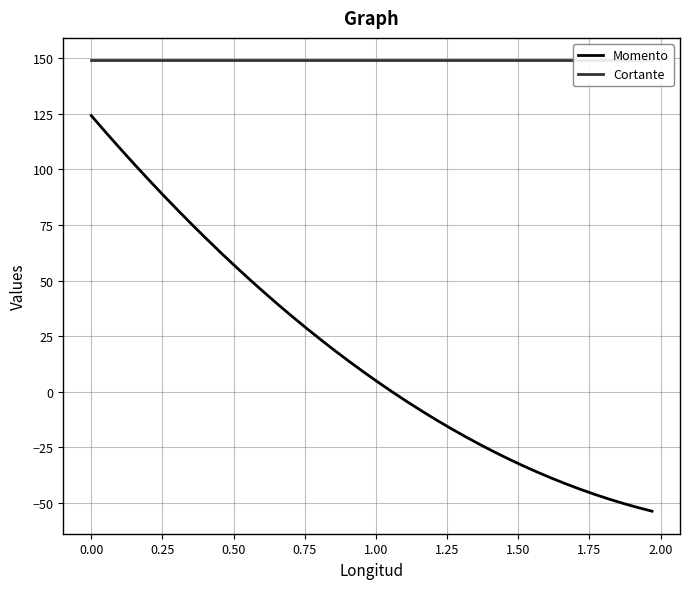

Which series has the largest total across all categories?

Cortante